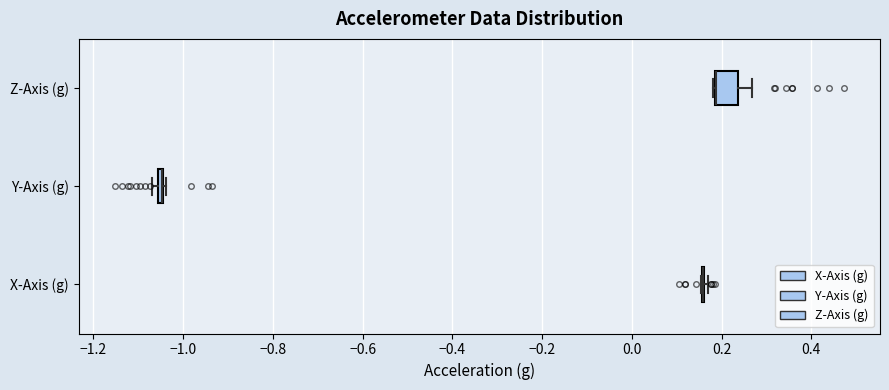

Where is the right edge of the box for Z-Axis (g) on the x-axis? The values are not printed on the chart, so give them approximately, as read against the axis.

0.24